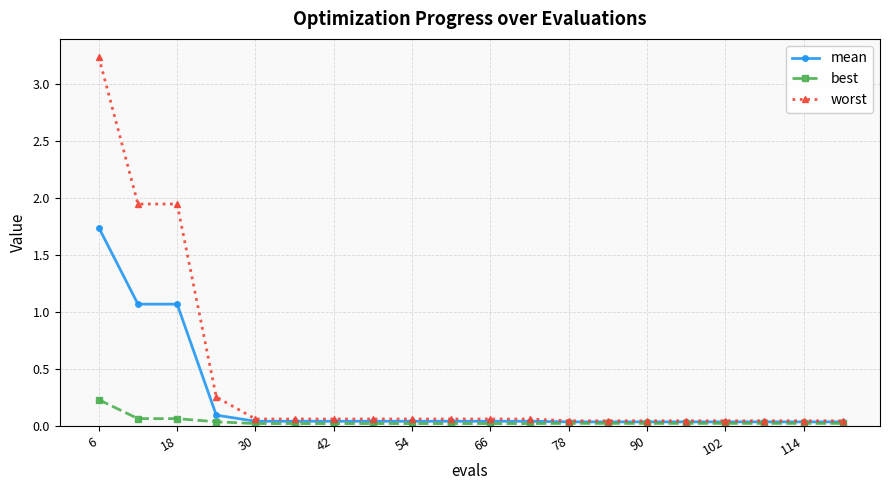

Rank the series by their maximum value, from lowest to highest.

best, mean, worst